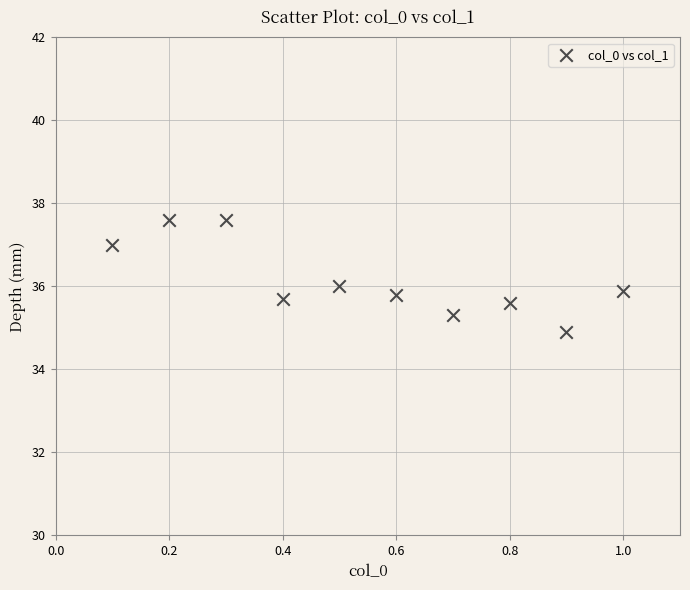

What is the average X value?

0.6